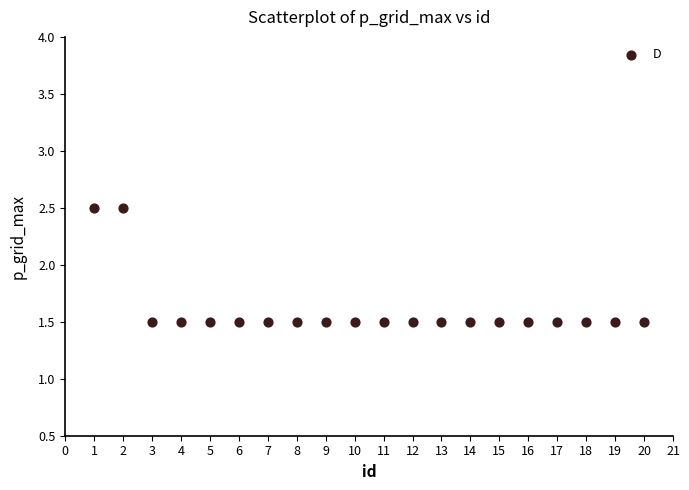

What is the range of X values (max minus min)?

19.0